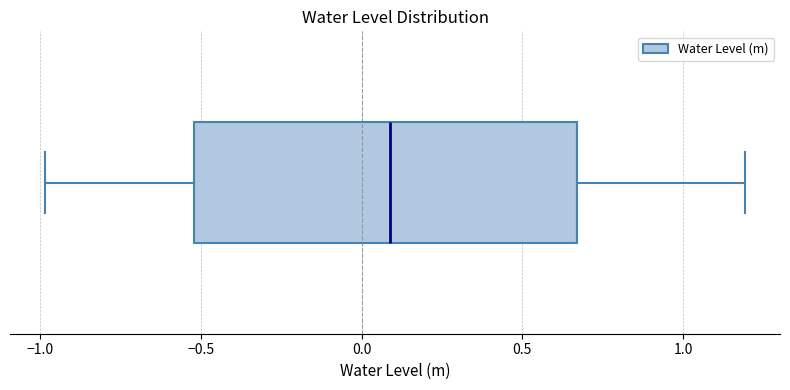

Read this box plot against the x-axis: the position of the median line, the range covered by the box, and the ends of both whiskers. The values are not printed on the chart, so give them approximately, as read against the axis.

median 0.10, box -0.50 to 0.65, whiskers -1.00 to 1.20